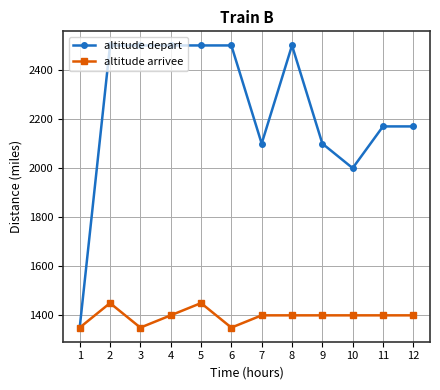

Where is the first local minimum for altitude arrivee?

3